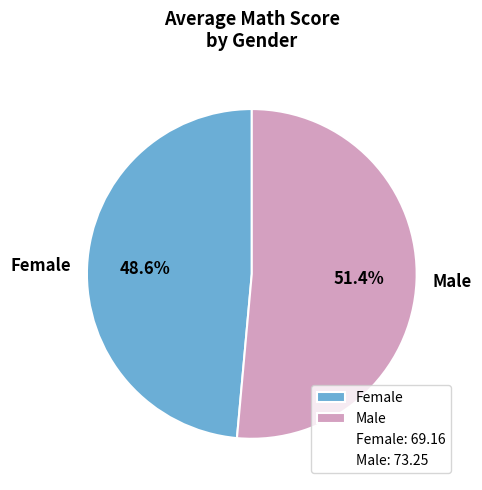

How much of the chart is everything except Male?

48.6%